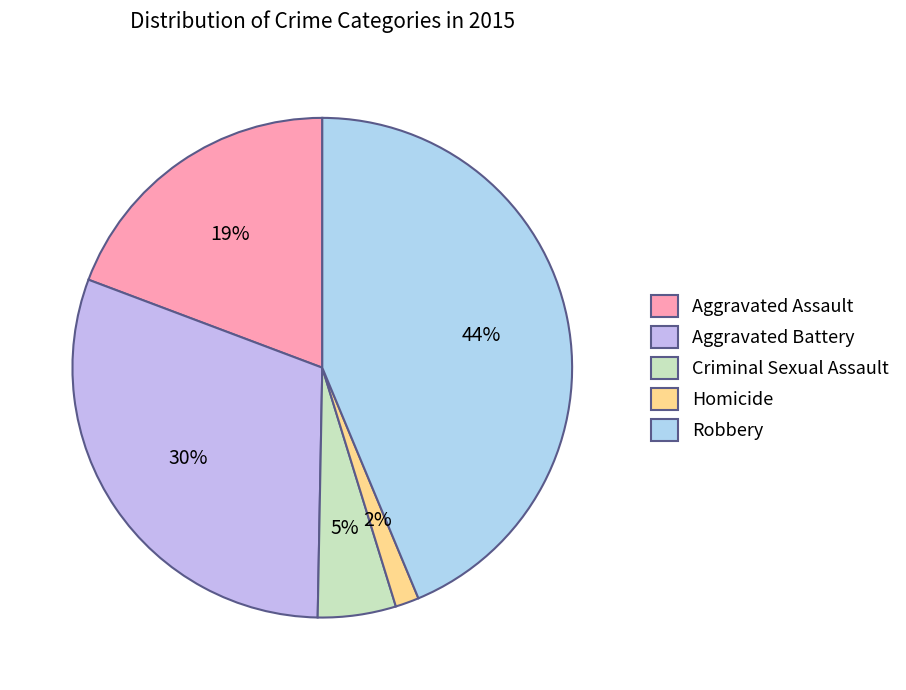

What percentage do Homicide and Aggravated Battery together represent?

32.0%